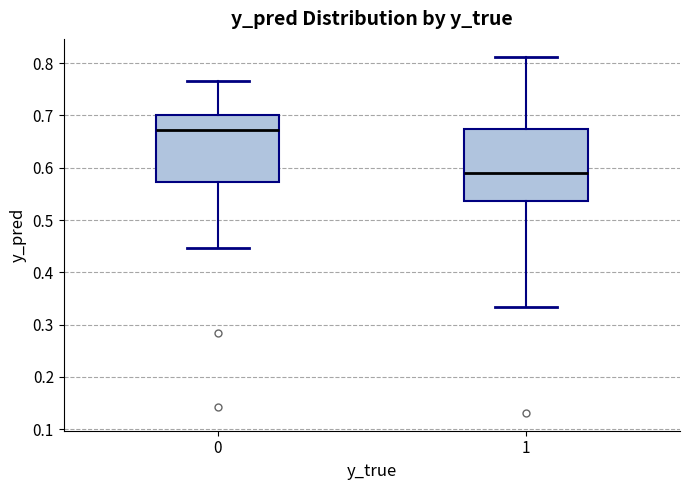

Reading left to right, read every box against the y-axis: the position of its median line, the range the box covers, and the ends of its whiskers. The values are not printed on the chart, so give them approximately, as read against the axis.

0: median 0.67, box 0.57 to 0.70, whiskers 0.45 to 0.77
1: median 0.59, box 0.54 to 0.67, whiskers 0.33 to 0.81